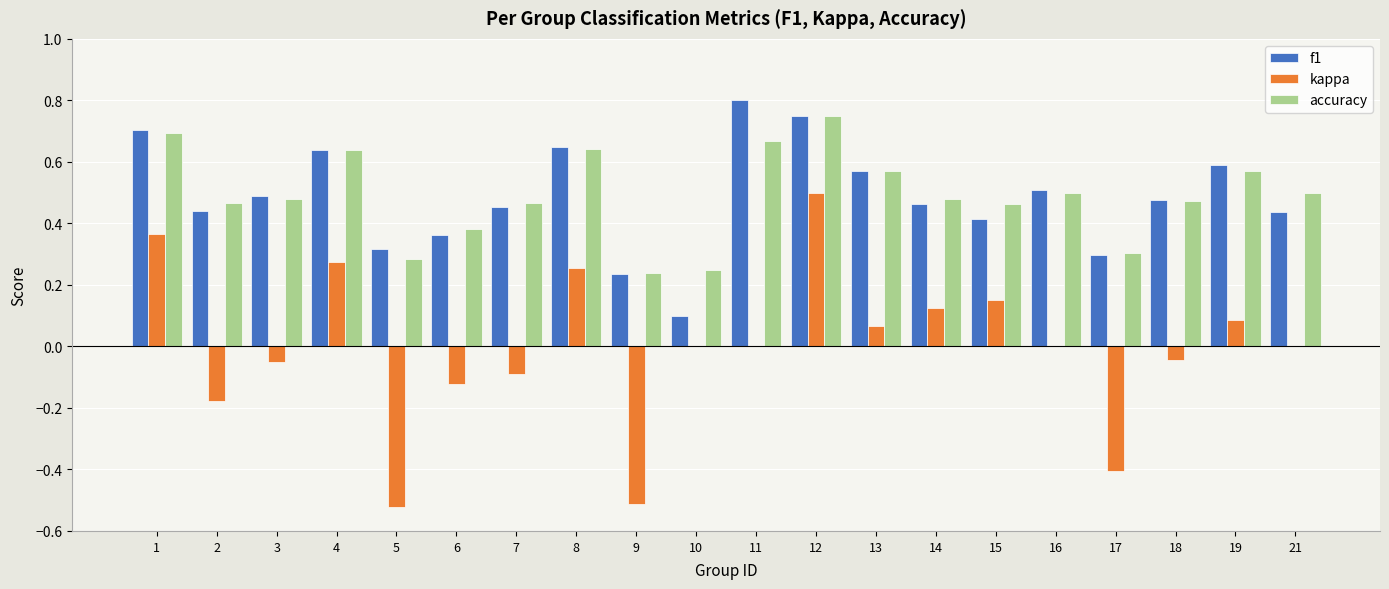

Does the chart contain stacked bars?

No